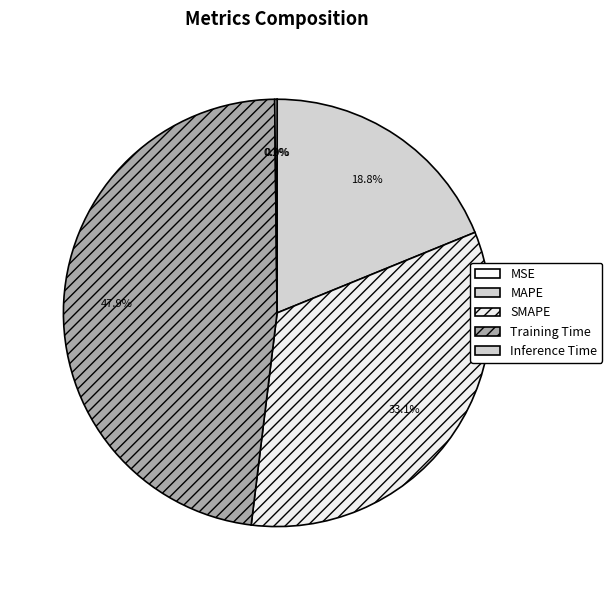

What is the largest slice in the pie chart?

Training Time